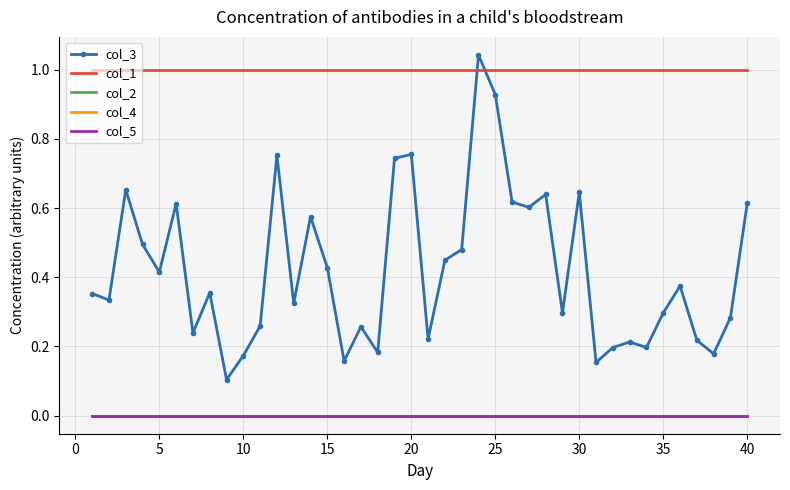

True or false: col_3 and col_5 intersect in this chart.

False